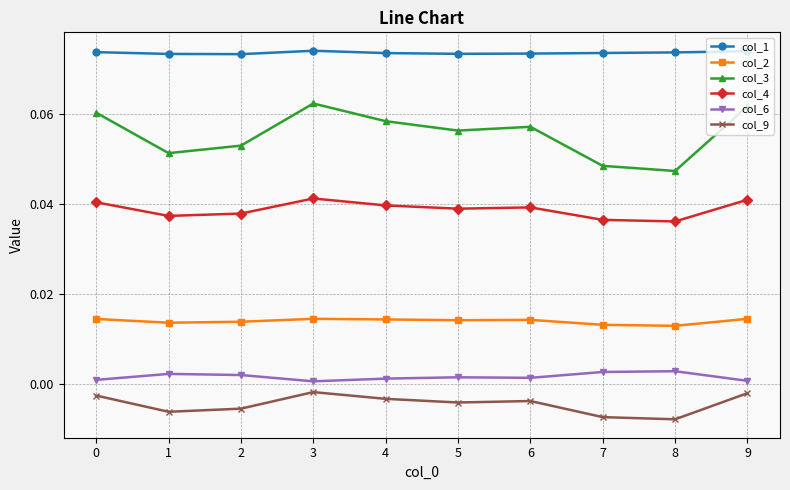

What are all the series names shown in the legend?

col_1, col_2, col_3, col_4, col_6, col_9